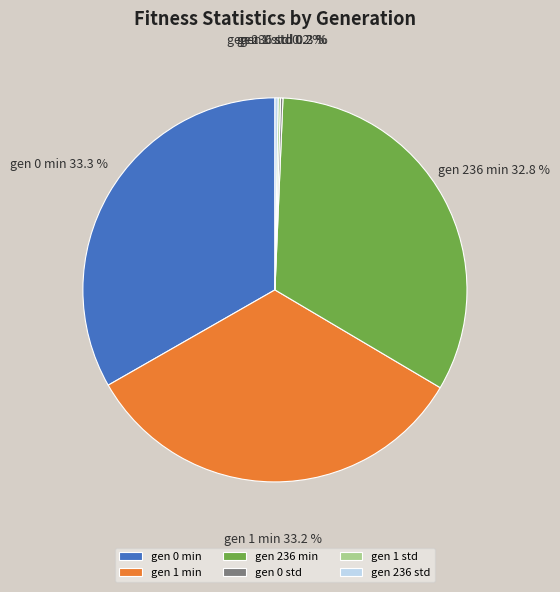

Do gen 0 min and gen 1 min together represent more than half of the pie?

Yes